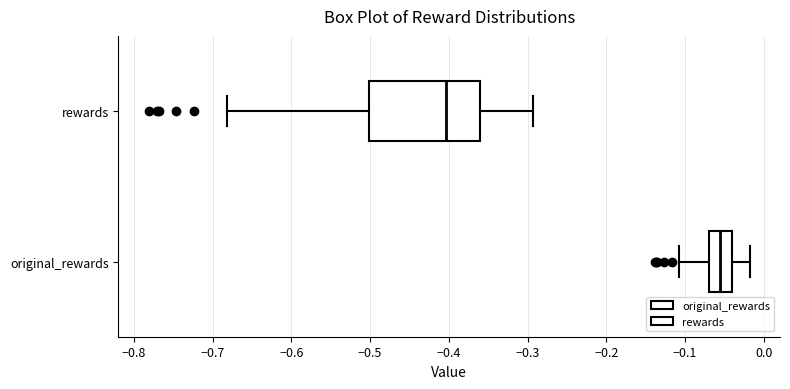

Reading bottom to top, transcribe this box plot: for each box, give where its median line is, the range the box spans, and where its two whiskers end, as read against the x-axis. The values are not printed on the chart, so give them approximately, as read against the axis.

original_rewards: median -0.06, box -0.07 to -0.04, whiskers -0.11 to -0.02
rewards: median -0.40, box -0.50 to -0.36, whiskers -0.68 to -0.29